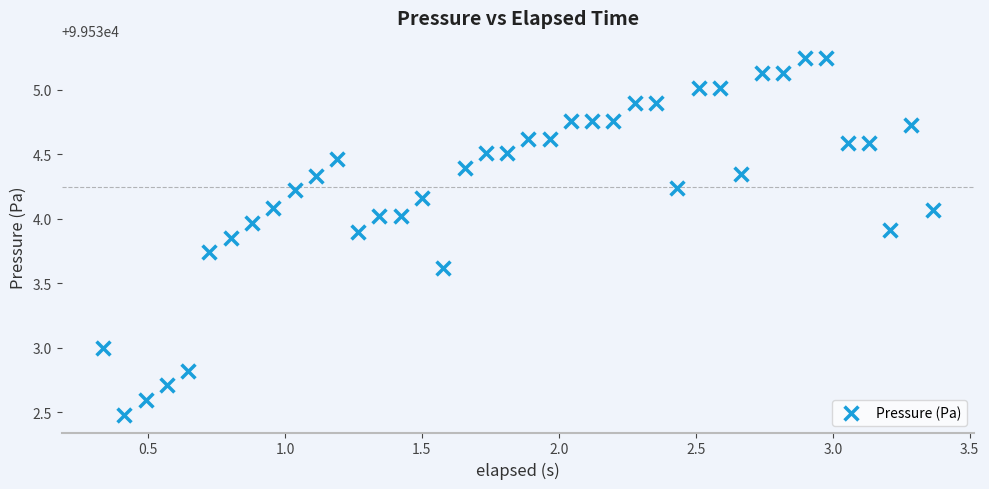

What is the range of Y values (max minus min)?

2.8